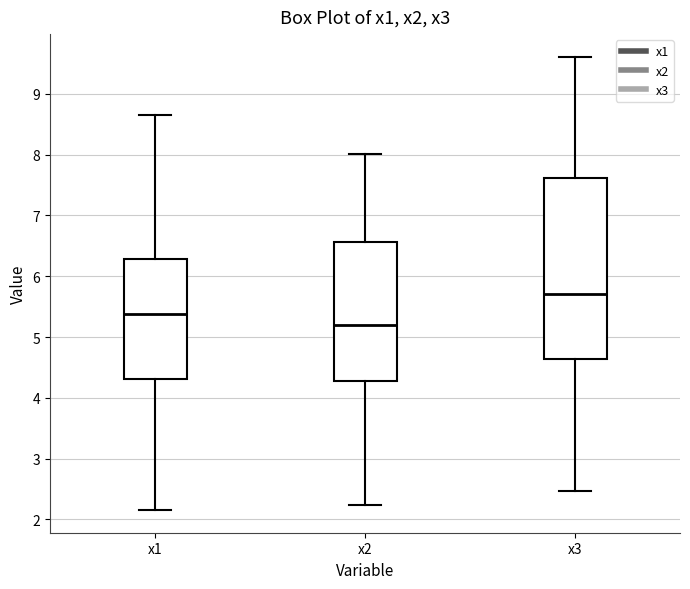

Reading left to right, transcribe this box plot: for each box, give where its median line is, the range the box spans, and where its two whiskers end, as read against the y-axis. The values are not printed on the chart, so give them approximately, as read against the axis.

x1: median 5.4, box 4.3 to 6.3, whiskers 2.2 to 8.7
x2: median 5.2, box 4.3 to 6.6, whiskers 2.2 to 8.0
x3: median 5.7, box 4.6 to 7.6, whiskers 2.5 to 9.6